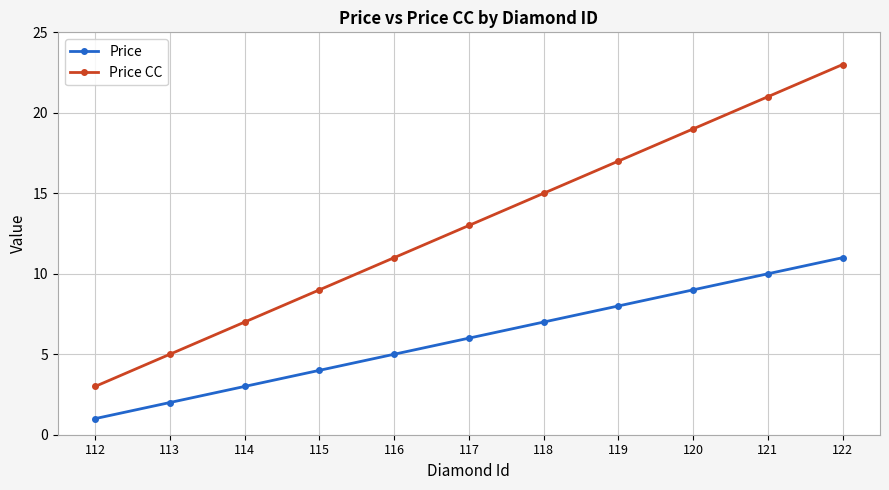

What is the maximum value shown in the chart?

23